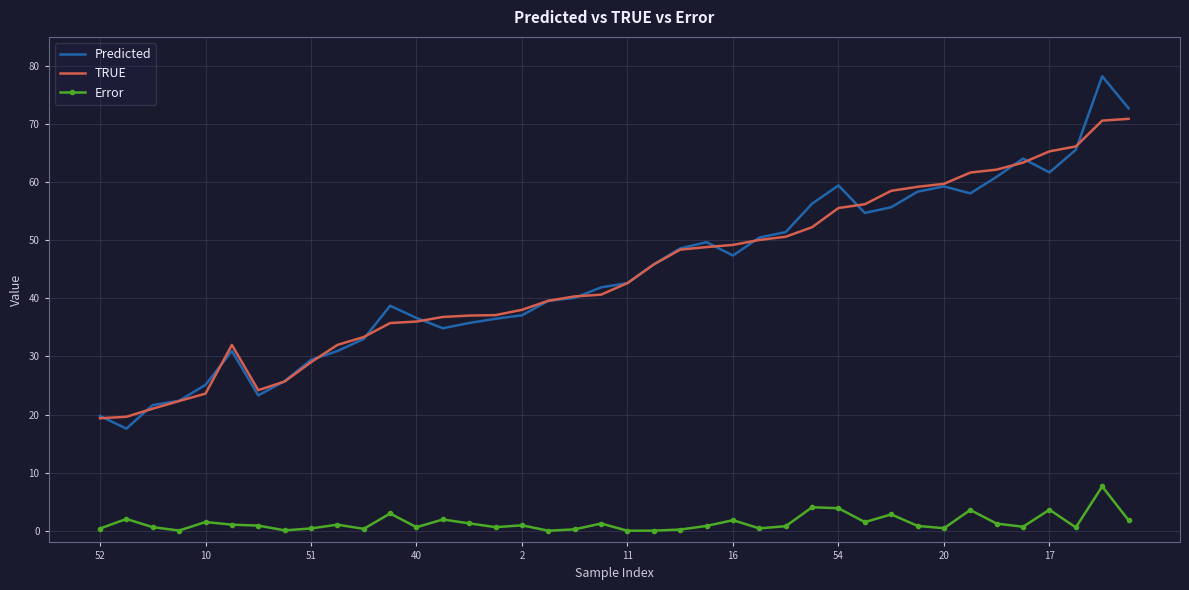

True or false: TRUE and Error cross at least once.

False